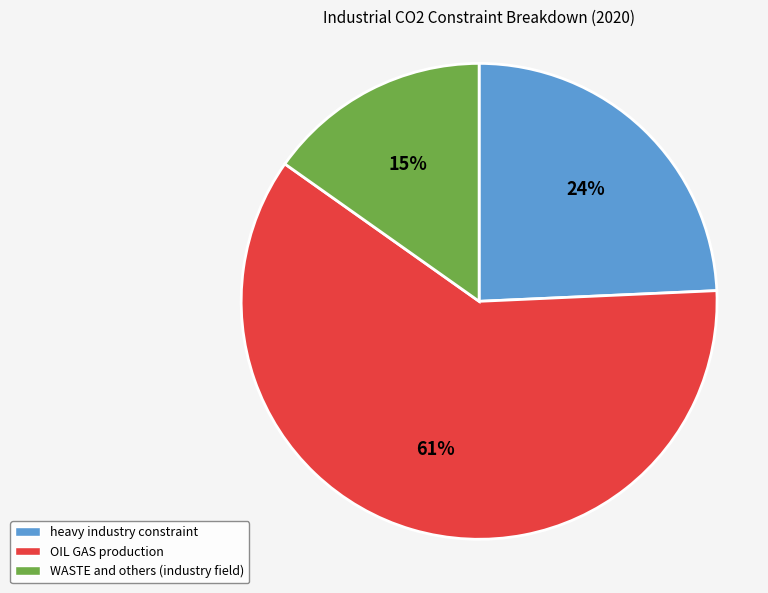

Which slice is the largest?

OIL GAS production